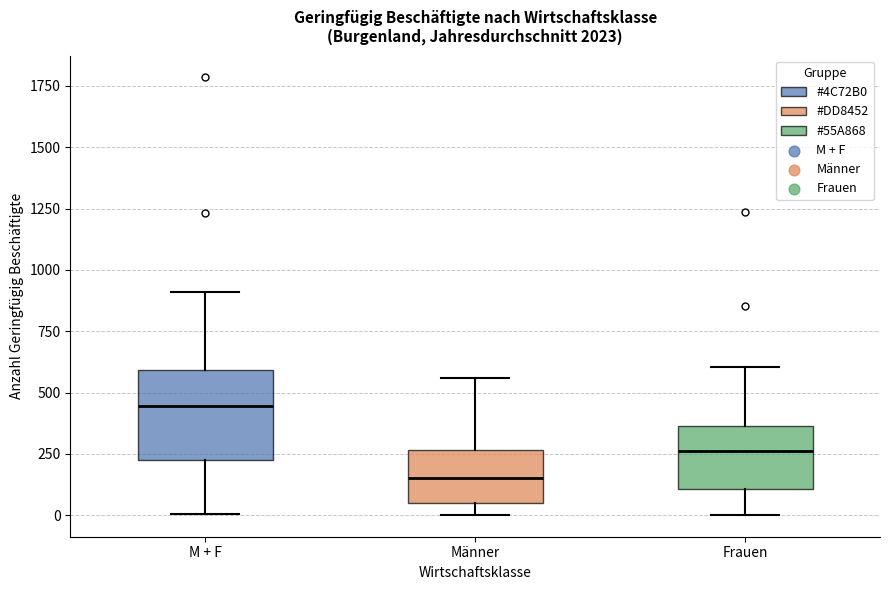

Reading left to right, read every box against the y-axis: the position of its median line, the range the box covers, and the ends of its whiskers. The values are not printed on the chart, so give them approximately, as read against the axis.

M + F: median 450, box 200 to 600, whiskers 0 to 900
Männer: median 150, box 50 to 250, whiskers 0 to 550
Frauen: median 250, box 100 to 350, whiskers 0 to 600